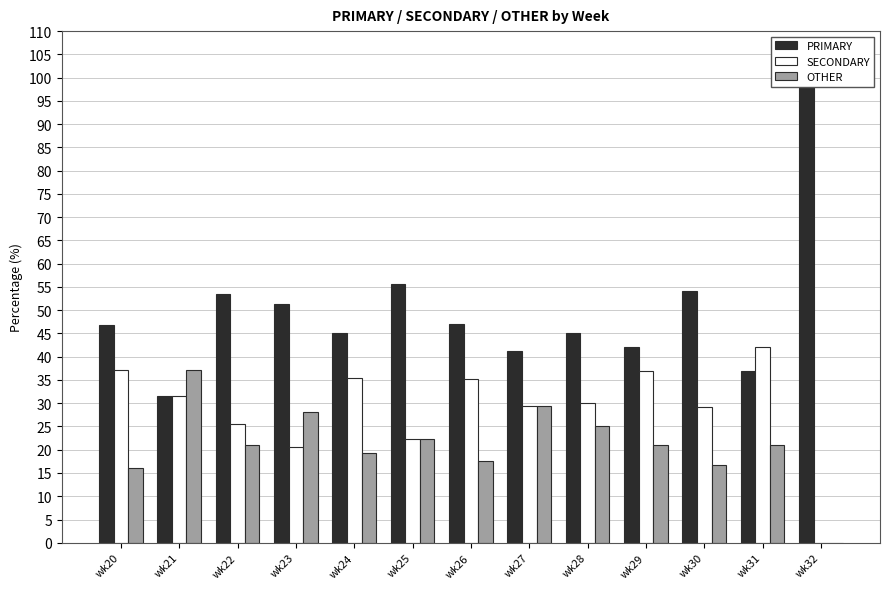

At wk27, list the series in order from smallest to largest.

SECONDARY, OTHER, PRIMARY